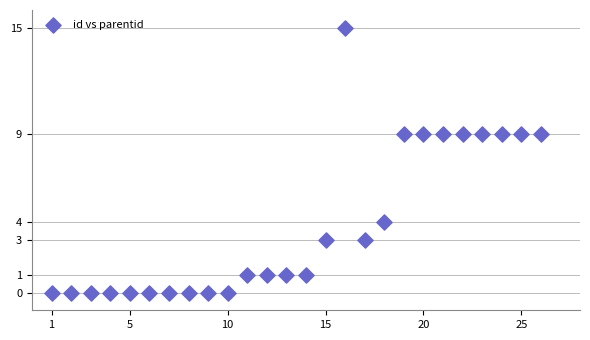

What is the range of Y values (max minus min)?

15